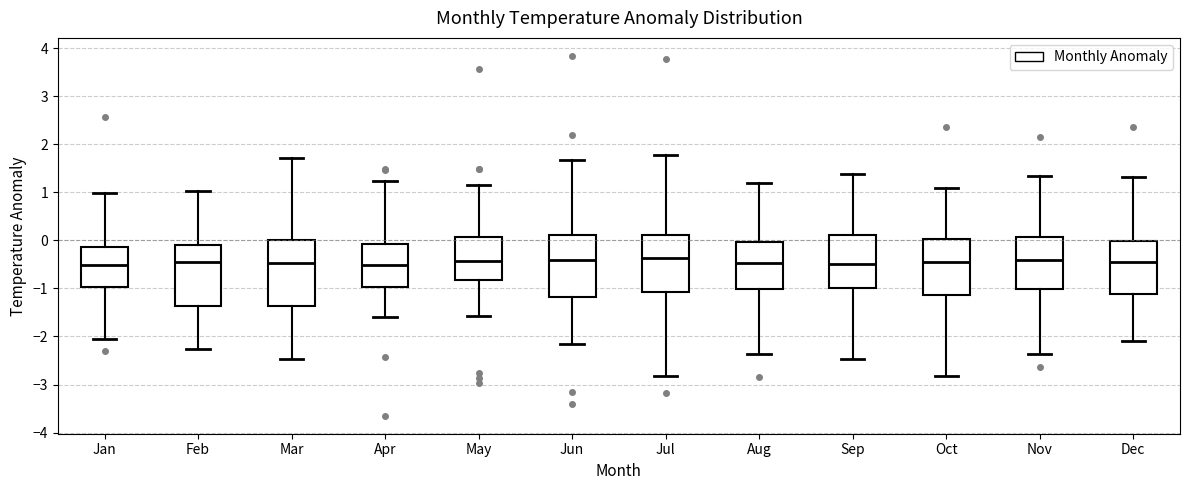

Reading left to right, transcribe this box plot: for each box, give where its median line is, the range the box spans, and where its two whiskers end, as read against the y-axis. The values are not printed on the chart, so give them approximately, as read against the axis.

Jan: median -0.5, box -1.0 to -0.1, whiskers -2.1 to 1.0
Feb: median -0.4, box -1.4 to -0.1, whiskers -2.3 to 1.0
Mar: median -0.5, box -1.4 to 0.0, whiskers -2.5 to 1.7
Apr: median -0.5, box -1.0 to -0.1, whiskers -1.6 to 1.2
May: median -0.4, box -0.8 to 0.1, whiskers -1.6 to 1.2
Jun: median -0.4, box -1.2 to 0.1, whiskers -2.1 to 1.7
Jul: median -0.4, box -1.1 to 0.1, whiskers -2.8 to 1.8
Aug: median -0.5, box -1.0 to 0.0, whiskers -2.4 to 1.2
Sep: median -0.5, box -1.0 to 0.1, whiskers -2.5 to 1.4
Oct: median -0.4, box -1.1 to 0.0, whiskers -2.8 to 1.1
Nov: median -0.4, box -1.0 to 0.1, whiskers -2.4 to 1.3
Dec: median -0.5, box -1.1 to 0.0, whiskers -2.1 to 1.3